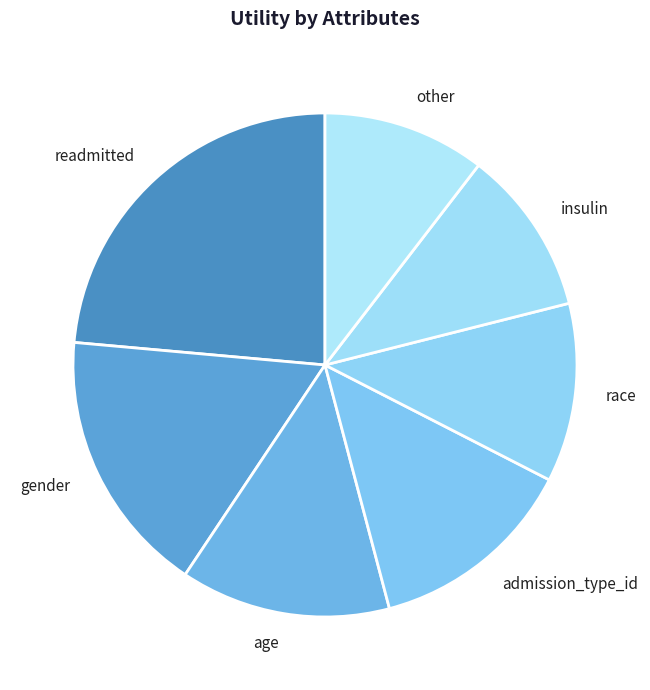

What is the largest slice in the pie chart?

readmitted